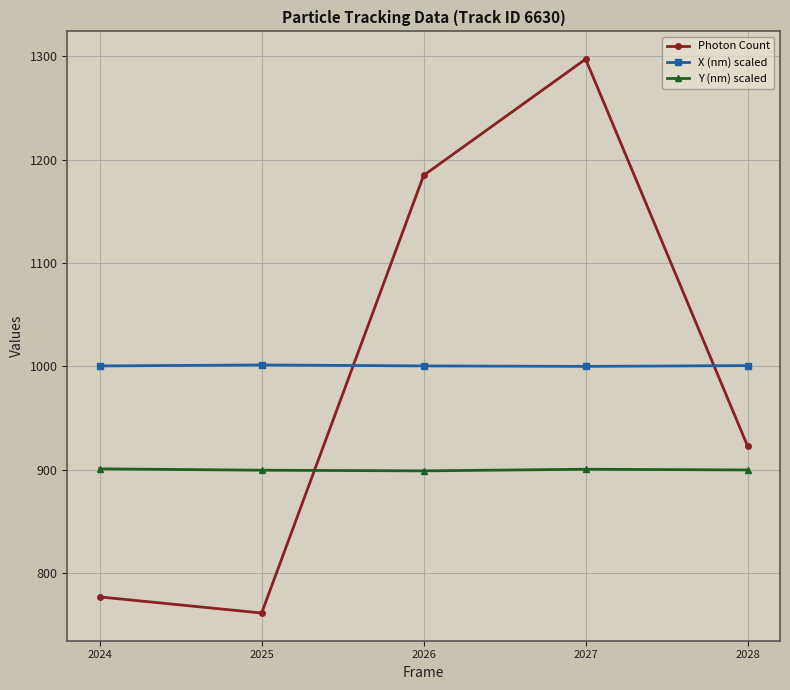

Rank the series by their maximum value, from highest to lowest.

Photon Count, X (nm) scaled, Y (nm) scaled